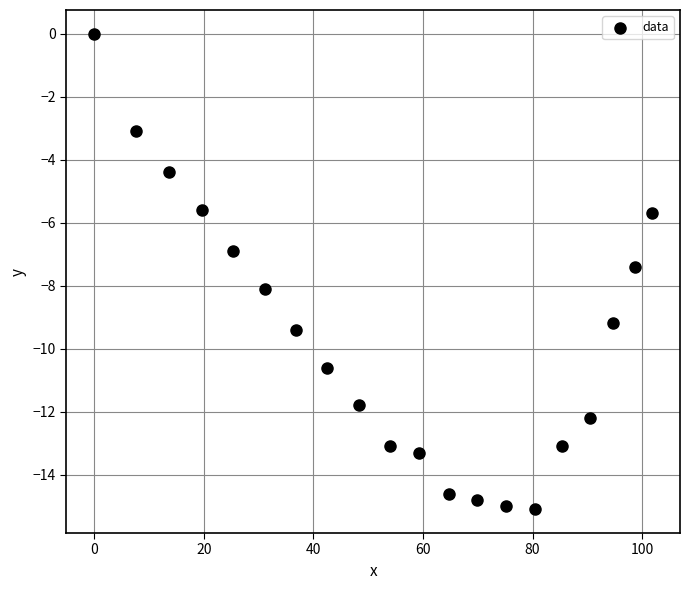

What is the range of X values (max minus min)?

101.8